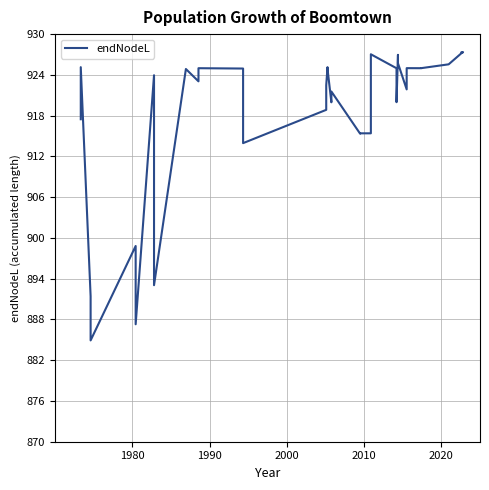

How many values are below 924?

18